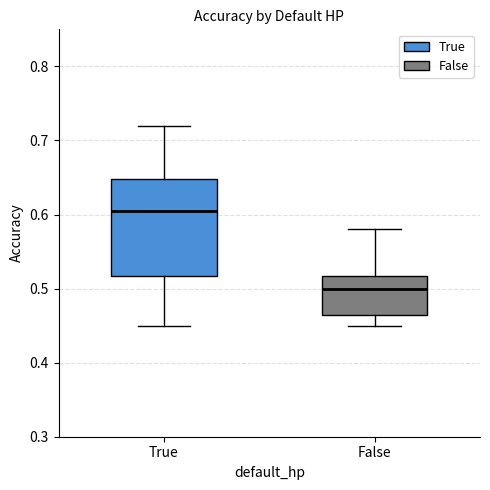

Where does the lower whisker of the box for False end on the y-axis? The values are not printed on the chart, so give them approximately, as read against the axis.

0.45